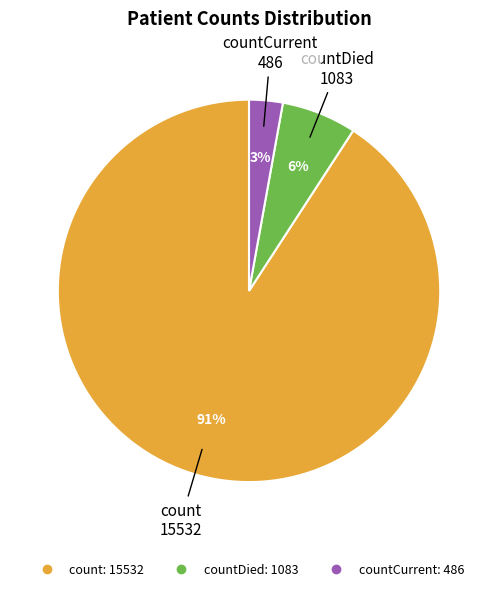

To the nearest percent, what is the difference between the largest and smallest slice percentages?

88%